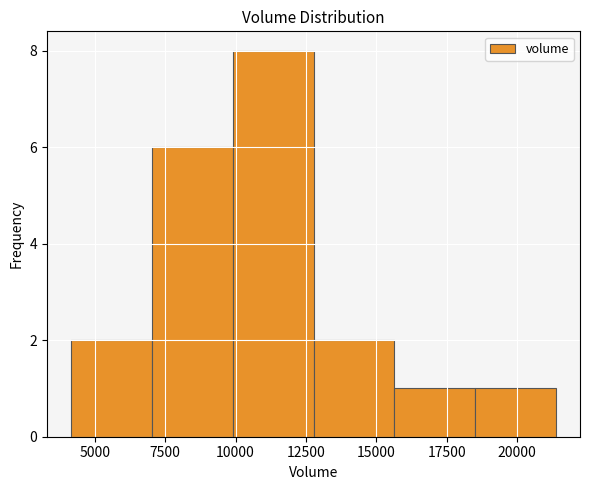

What is the height of the bar covering 10000 to 13000 on the x-axis? Neither the bar edges nor the heights are printed on the chart, so give them approximately, as read against the axes.

8